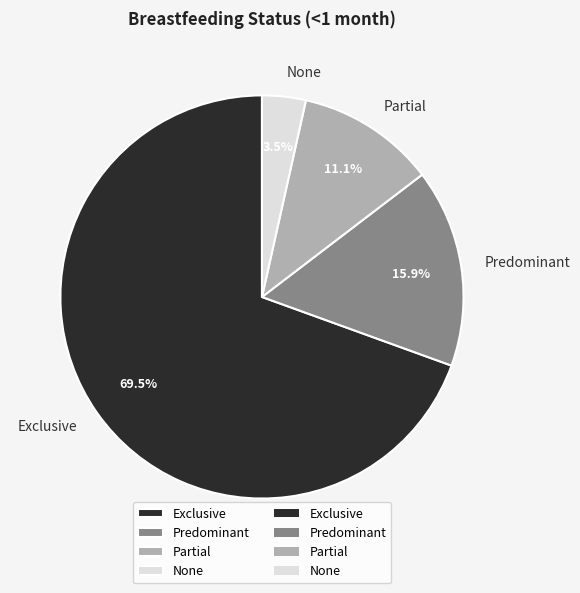

Is Exclusive the majority of the pie?

Yes